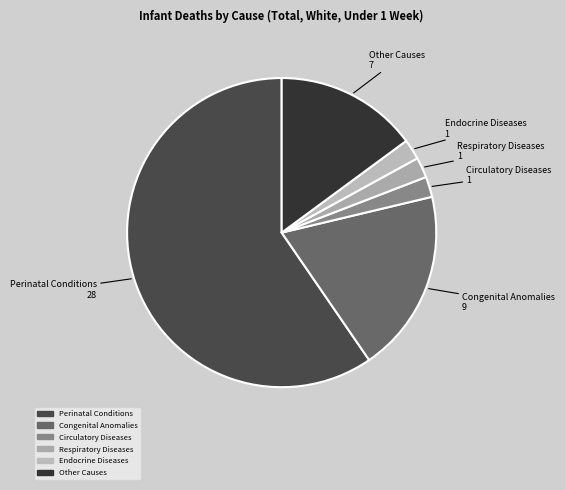

Which slice is the largest?

Perinatal Conditions